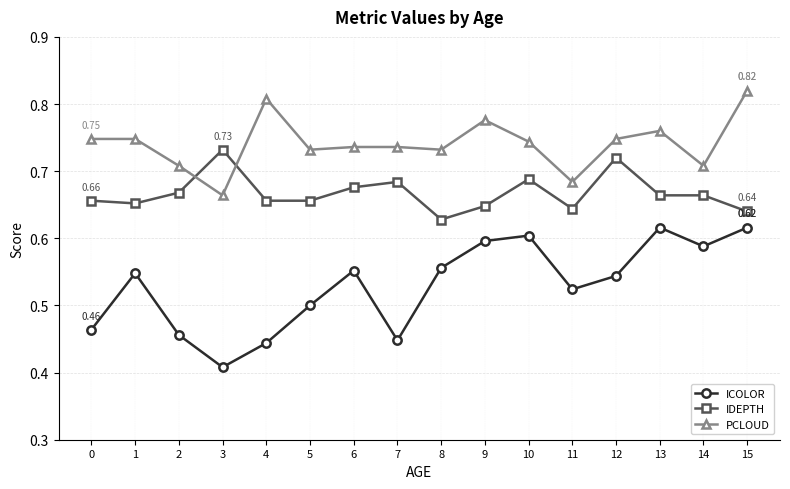

At which category does ICOLOR reach its first local valley?

3